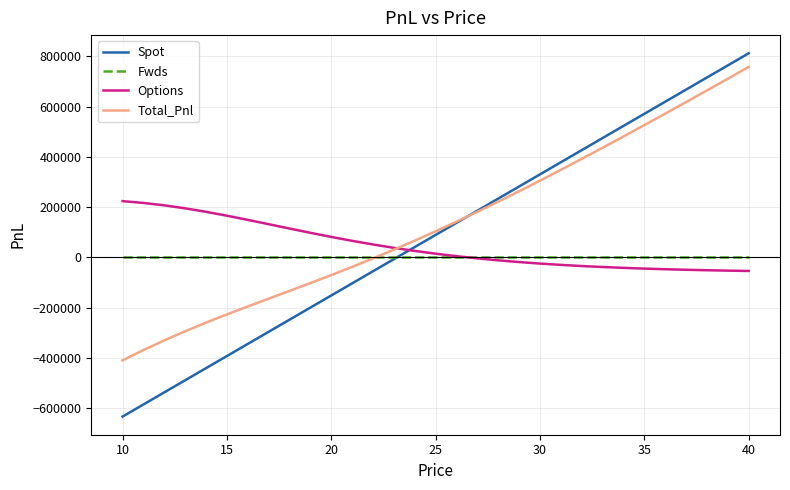

Which series has the widest spread of values?

Spot